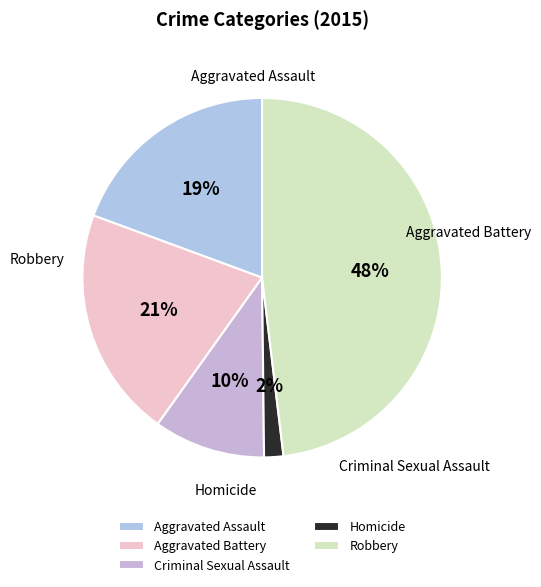

Is there any slice that represents more than half of the pie?

No